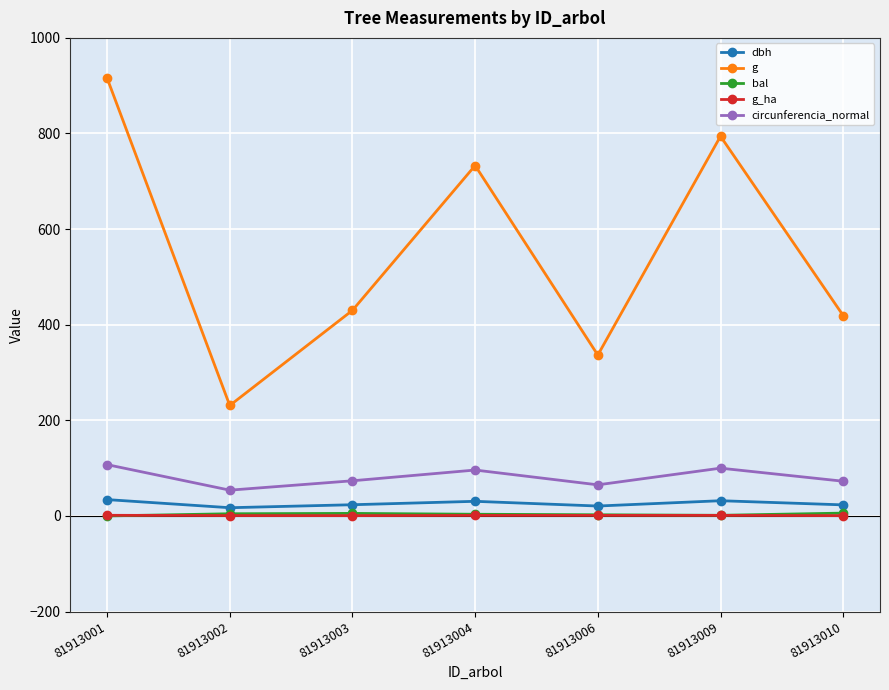

What is the difference between the g values at 81913004 and 81913002?

502.0